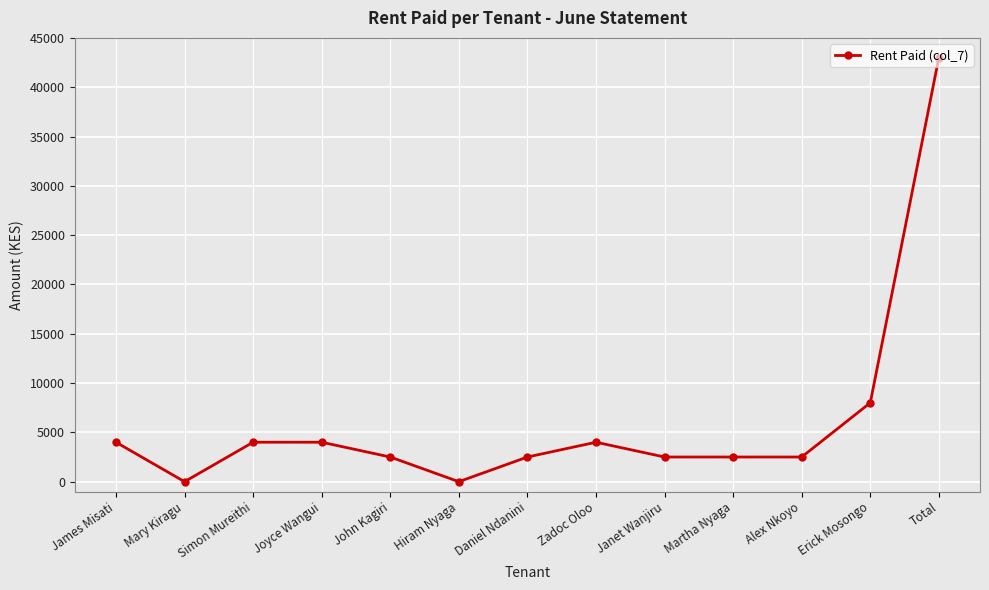

What is the value of the 4th point from the left?

4000